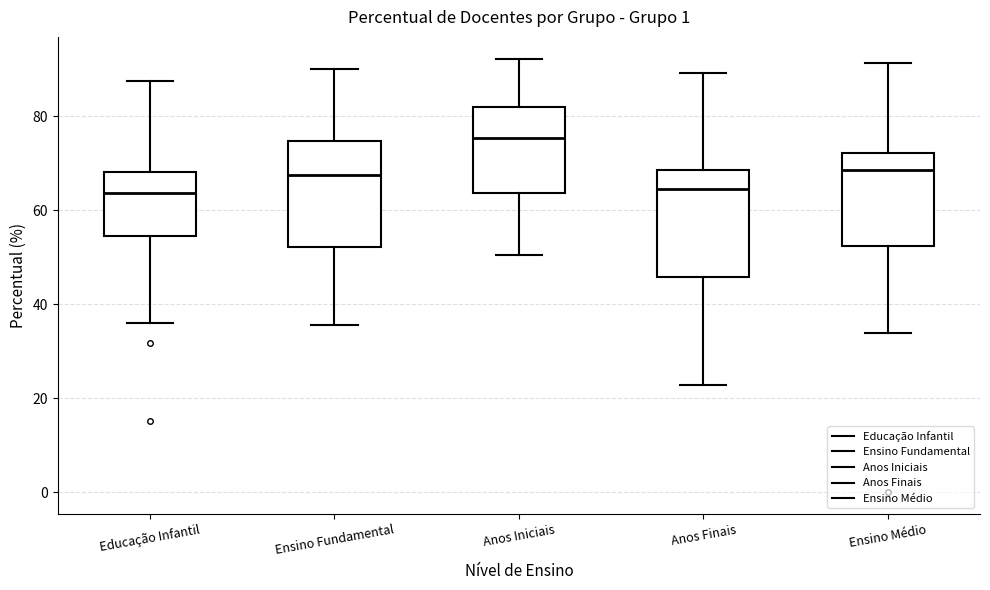

Reading left to right, transcribe this box plot: for each box, give where its median line is, the range the box spans, and where its two whiskers end, as read against the y-axis. The values are not printed on the chart, so give them approximately, as read against the axis.

Educação Infantil: median 64, box 54 to 68, whiskers 36 to 88
Ensino Fundamental: median 68, box 52 to 74, whiskers 36 to 90
Anos Iniciais: median 76, box 64 to 82, whiskers 50 to 92
Anos Finais: median 64, box 46 to 68, whiskers 22 to 90
Ensino Médio: median 68, box 52 to 72, whiskers 34 to 92